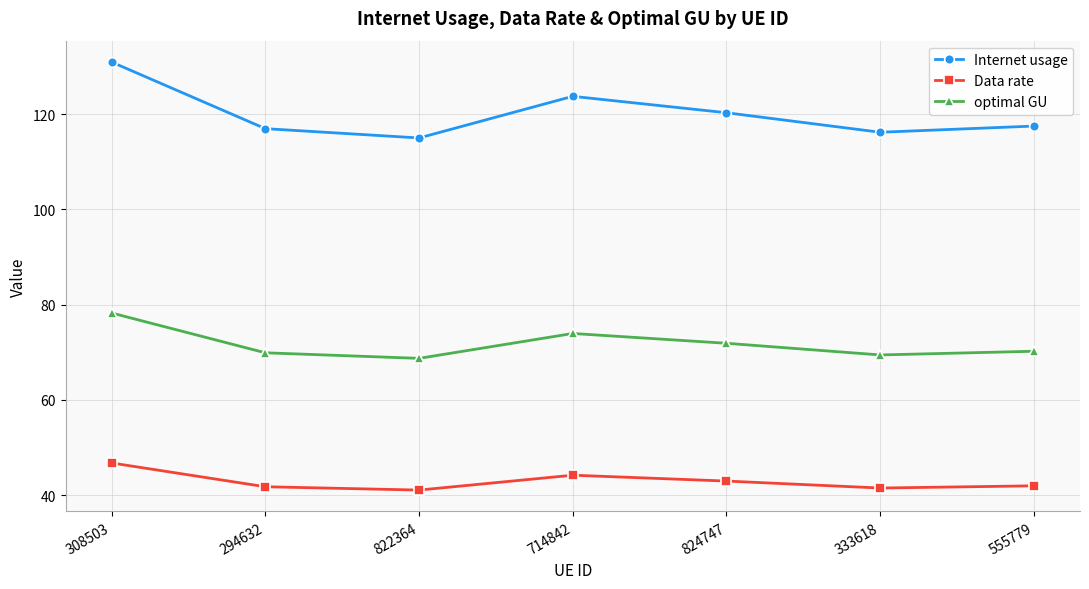

At 714842, list the series in order from largest to smallest.

Internet usage, optimal GU, Data rate